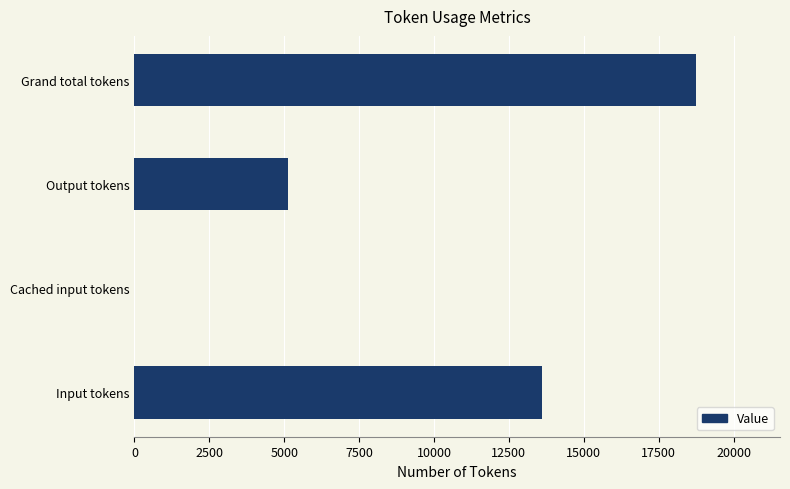

Where is the data nearest to the value 9369?

Output tokens